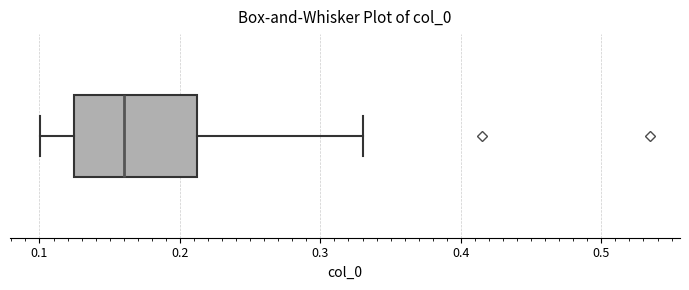

Read this box plot against the x-axis: the position of the median line, the range covered by the box, and the ends of both whiskers. The values are not printed on the chart, so give them approximately, as read against the axis.

median 0.16, box 0.12 to 0.21, whiskers 0.10 to 0.33